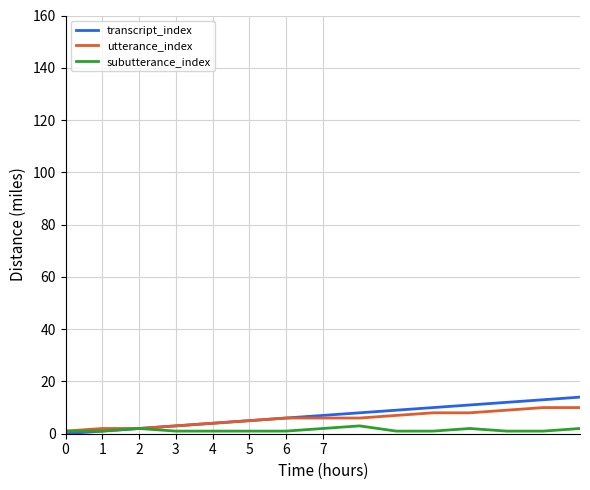

What are all the series names shown in the legend?

transcript_index, utterance_index, subutterance_index